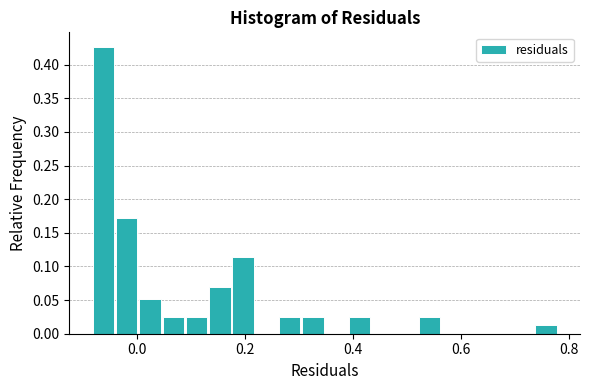

Read against the x-axis, roughly where is the centre of the tallest bar?

-0.06